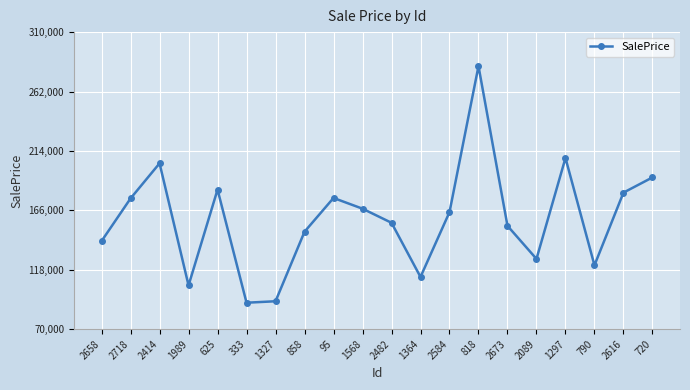

What is the value of the 11th point from the left?

155905.4